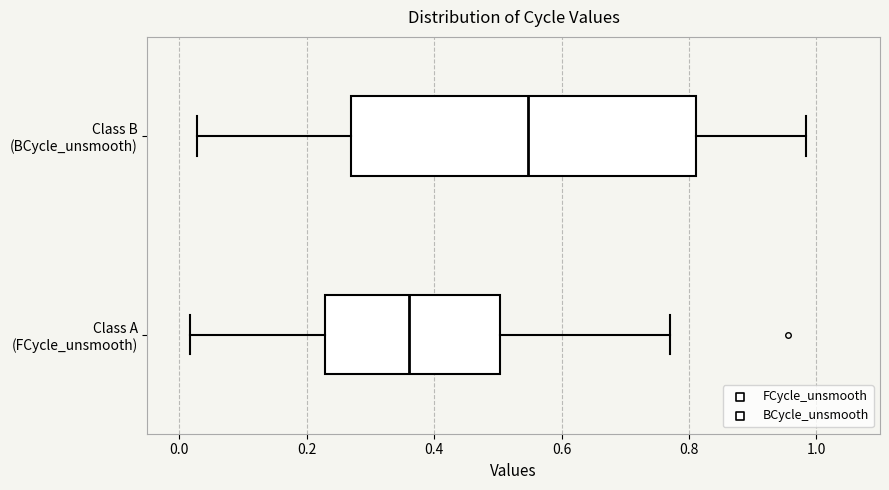

Which box is the widest, from its left edge to its right edge?

Class B (BCycle_unsmooth)